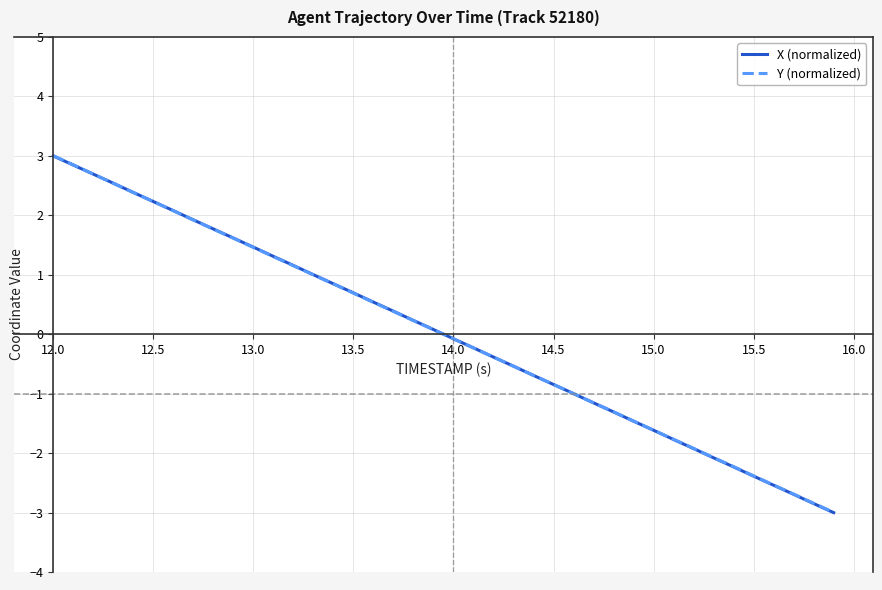

What is the highest value of the X (normalized) series?

3.0